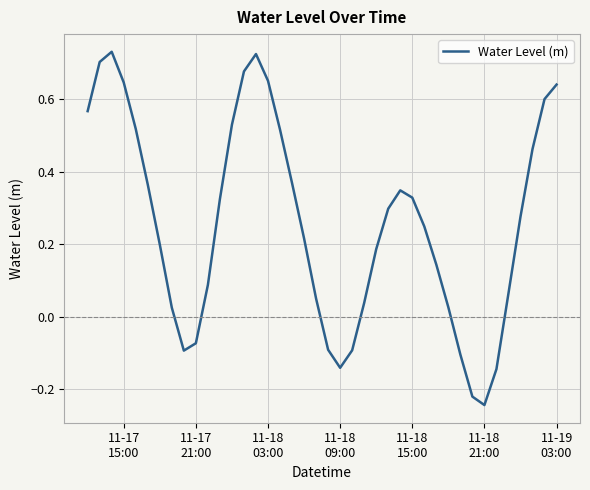

What is the difference between the maximum and minimum values?

1.0